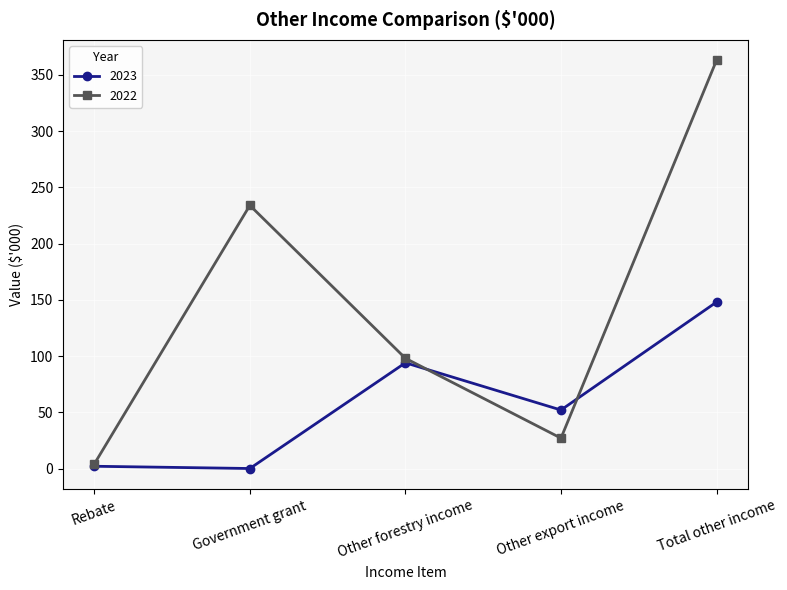

What is the difference between the maximum and minimum values in the 2023 series?

148